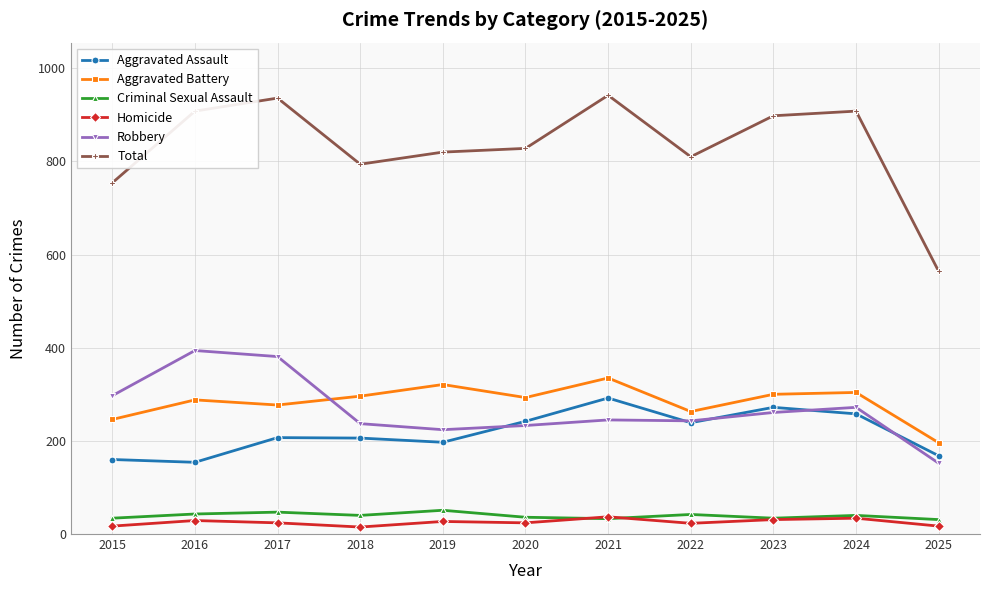

The Total series shows 1223 at 2018. True or false?

False